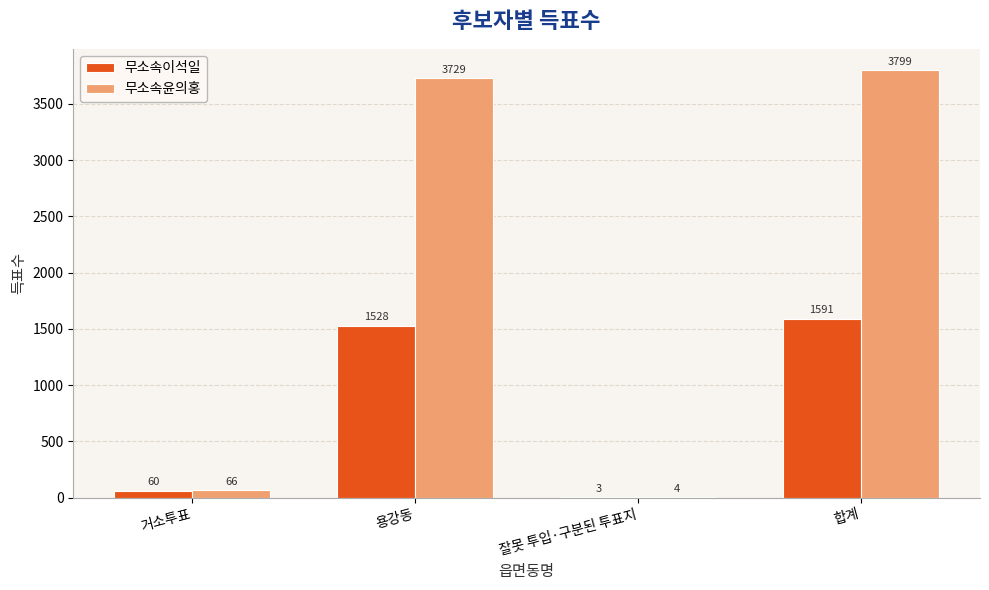

What is the greatest value displayed?

3799